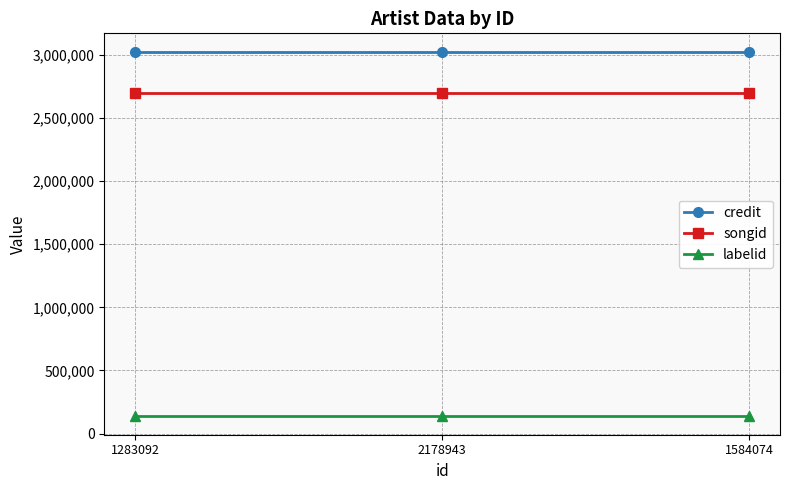

Reading right to left, transcribe all the data shown in this chart.

credit: 3024214	3024214	3024214
songid: 2698991	2698991	2698991
labelid: 135878	135878	135878